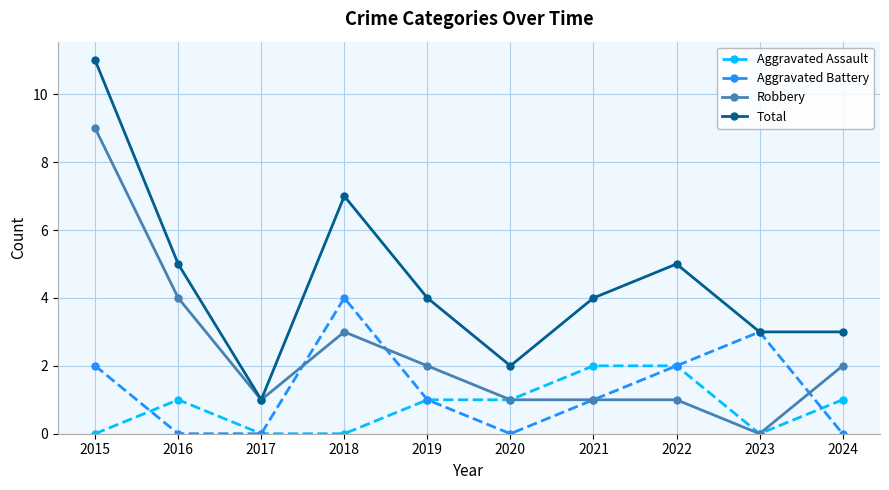

What is the total value across all series at 2019?

8